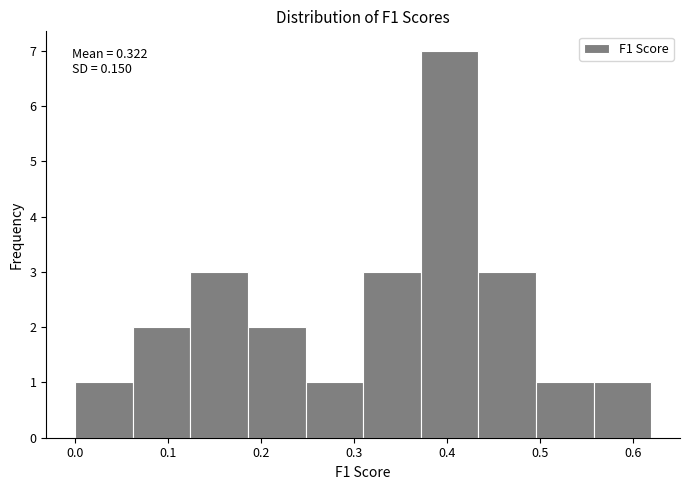

Over which range of the x-axis is the bar tallest?

0.37 to 0.43